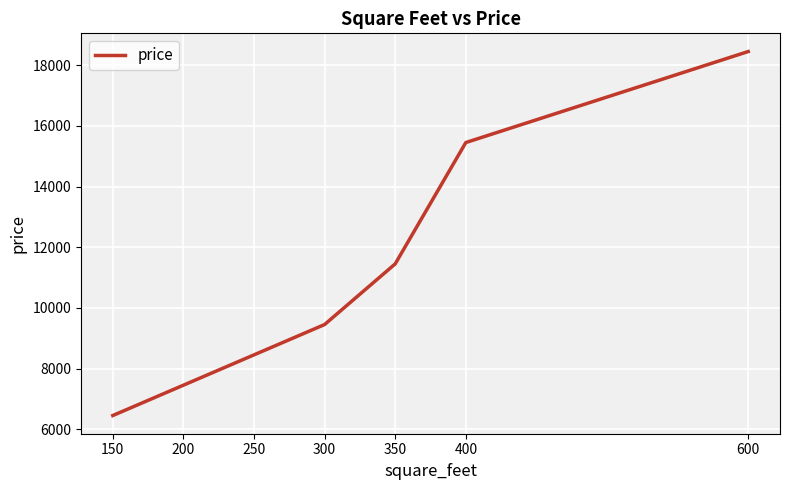

What is the maximum value shown in the chart?

18450